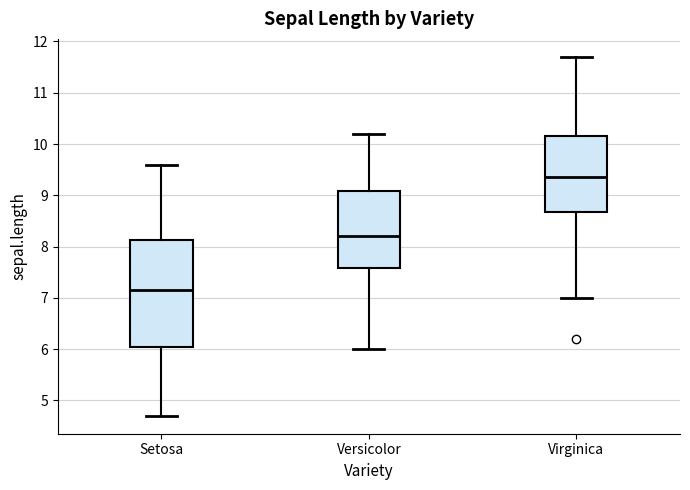

Comparing the boxes themselves (not the whiskers), which one is the tallest?

Setosa